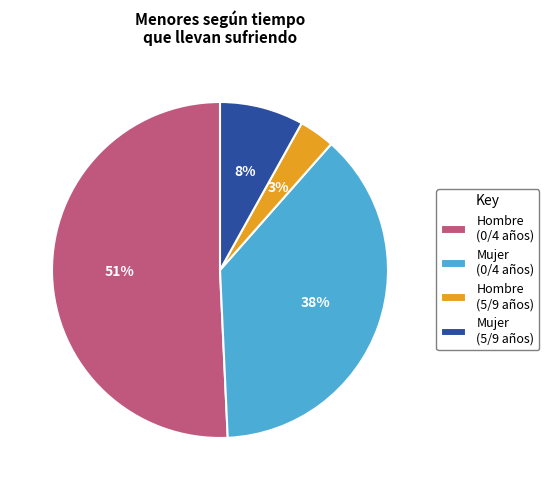

Is the sum of Mujer (5/9 años) and Mujer (0/4 años) greater than half?

No